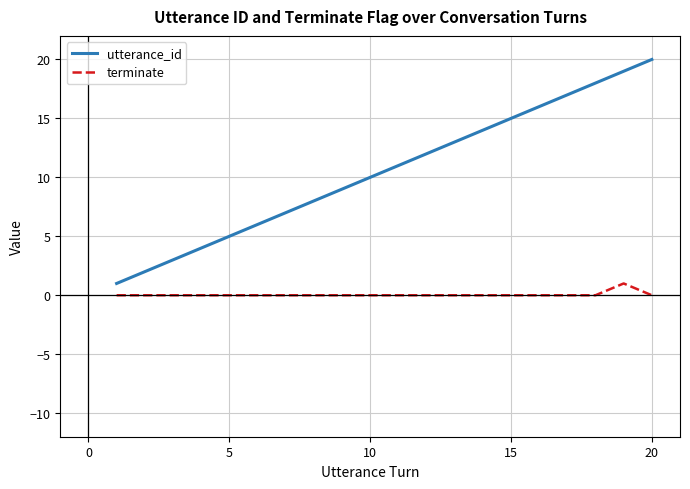

Which series has the largest total across all categories?

utterance_id